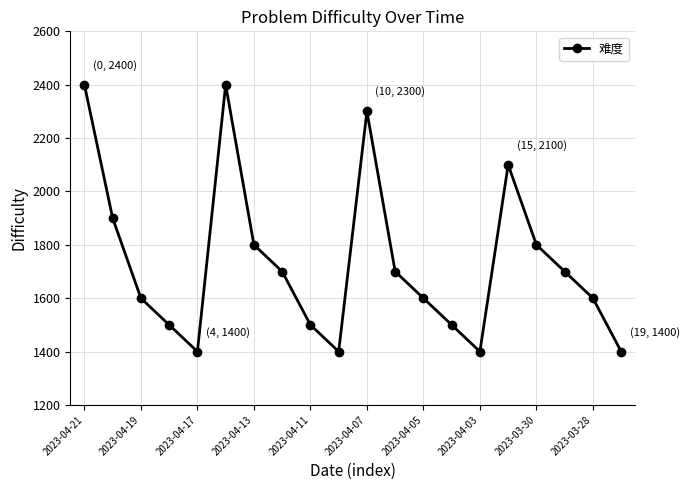

Reading right to left, list all the values displayed in this chart.

1400	1600	1700	1800	2100	1400	1500	1600	1700	2300	1400	1500	1700	1800	2400	1400	1500	1600	1900	2400